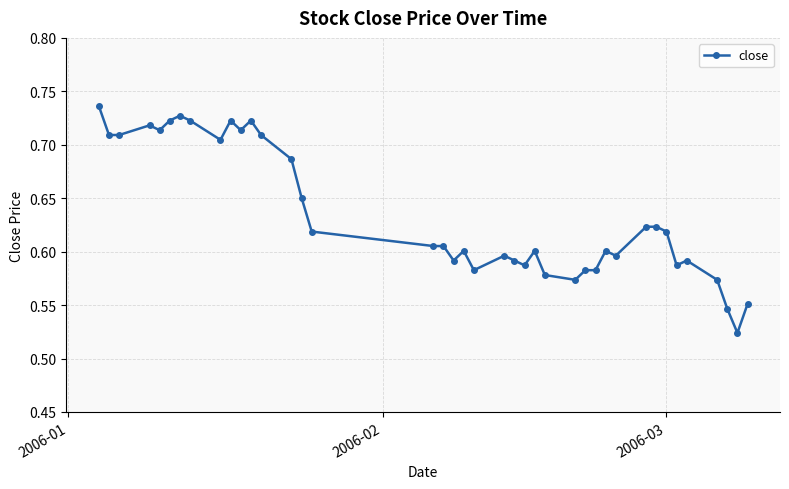

How many lines are shown in the chart?

1